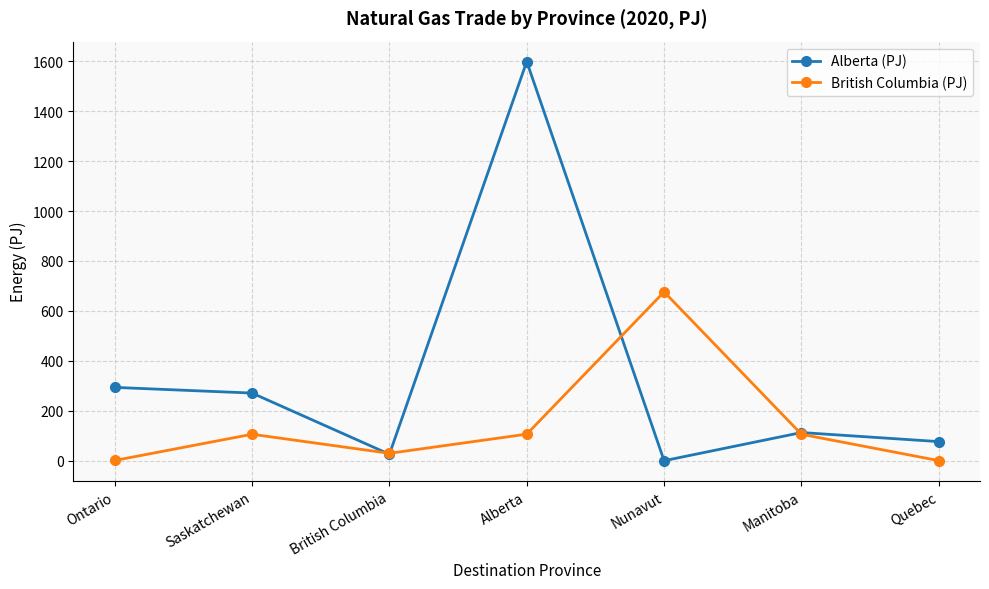

True or false: Alberta (PJ) has more than 0 interior local peaks.

True